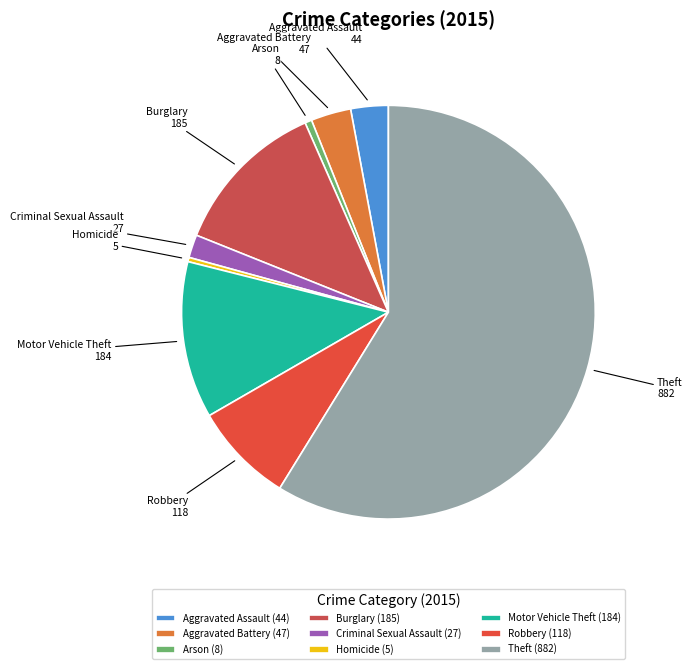

Is it true that Theft is 59% of the pie?

True